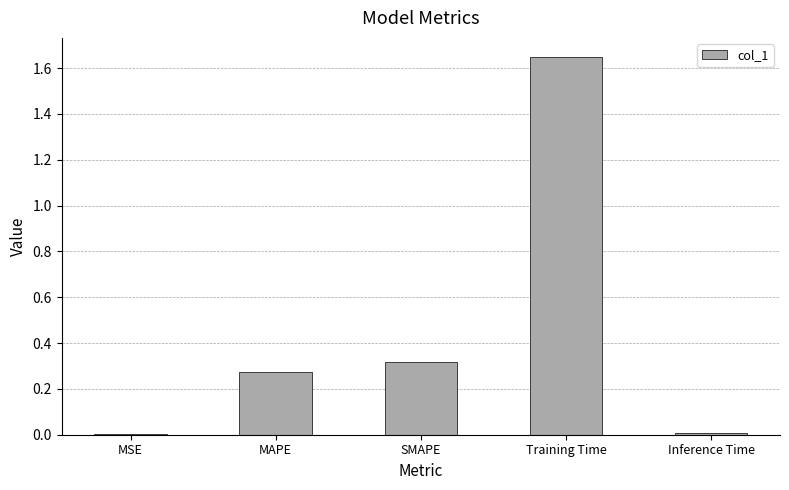

Which has a higher value, MSE or SMAPE?

SMAPE